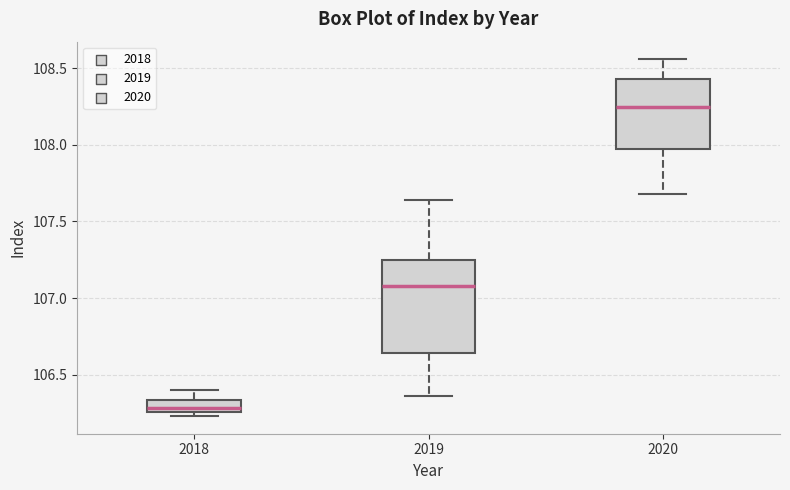

Reading left to right, read every box against the y-axis: the position of its median line, the range the box covers, and the ends of its whiskers. The values are not printed on the chart, so give them approximately, as read against the axis.

2018: median 106.30, box 106.25 to 106.35, whiskers 106.25 (just below the box's lower edge) to 106.40
2019: median 107.10, box 106.65 to 107.25, whiskers 106.35 to 107.65
2020: median 108.25, box 107.95 to 108.45, whiskers 107.70 to 108.55